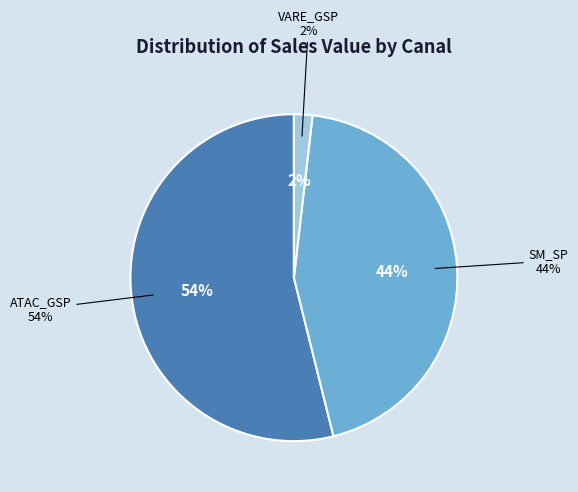

True or false: SM_SP accounts for 20% of the total.

False